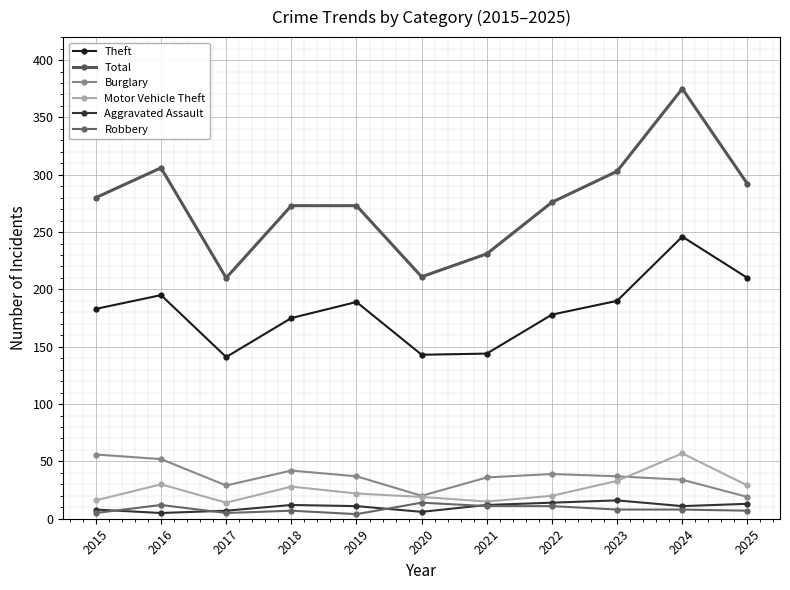

Reading right to left, transcribe all the data shown in this chart.

Theft: 2025=210	2024=246	2023=190	2022=178	2021=144	2020=143	2019=189	2018=175	2017=141	2016=195	2015=183
Total: 2025=292	2024=375	2023=303	2022=276	2021=231	2020=211	2019=273	2018=273	2017=210	2016=306	2015=280
Burglary: 2025=19	2024=34	2023=37	2022=39	2021=36	2020=20	2019=37	2018=42	2017=29	2016=52	2015=56
Motor Vehicle Theft: 2025=29	2024=57	2023=33	2022=20	2021=15	2020=19	2019=22	2018=28	2017=14	2016=30	2015=16
Aggravated Assault: 2025=13	2024=11	2023=16	2022=14	2021=12	2020=6	2019=11	2018=12	2017=7	2016=5	2015=8
Robbery: 2025=7	2024=8	2023=8	2022=11	2021=11	2020=14	2019=4	2018=7	2017=5	2016=12	2015=5